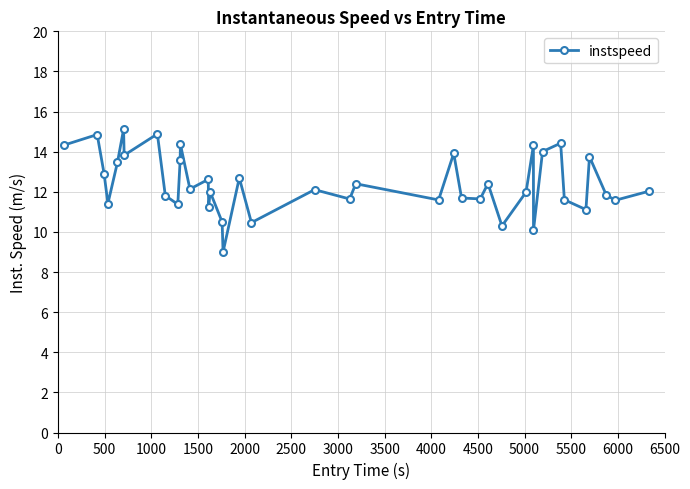

What is the sum of all values?

497.0